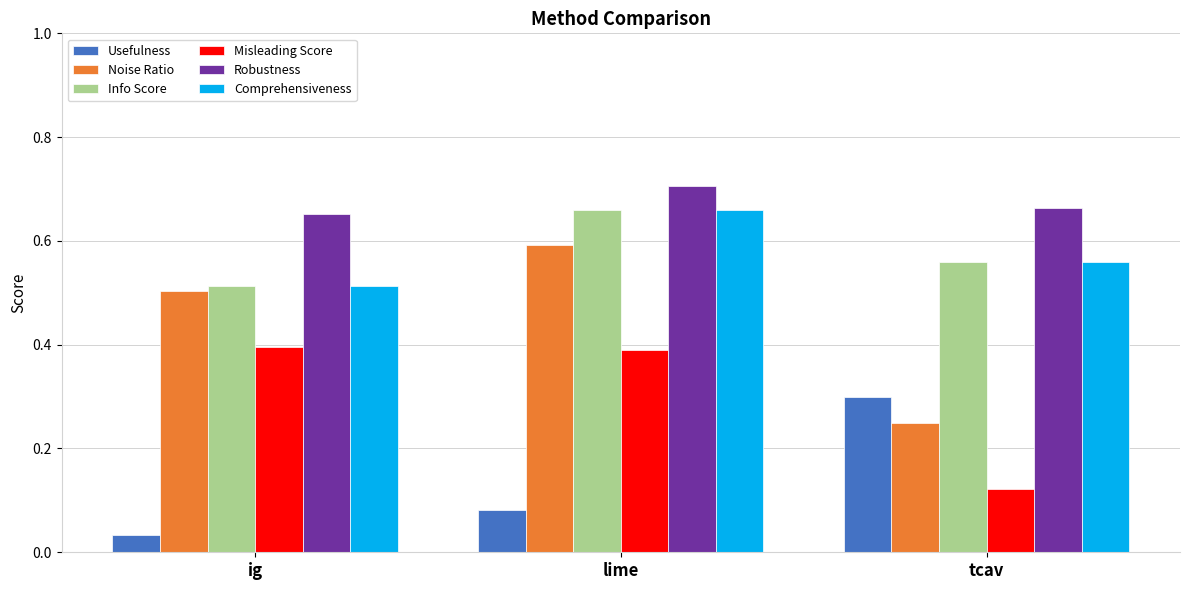

What is the sum of the Robustness values at ig and lime?

1.4